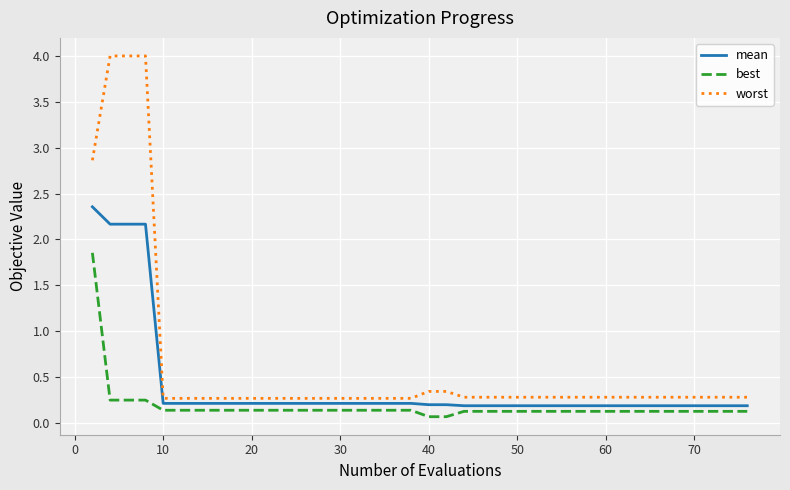

Which series has the largest range (max minus min)?

worst